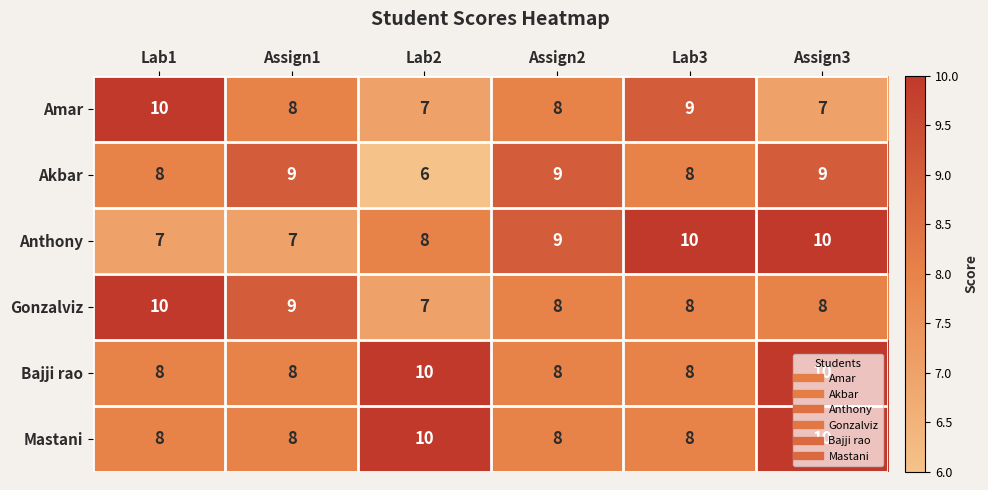

The value of Gonzalviz at Lab1 is 6. True or false?

False